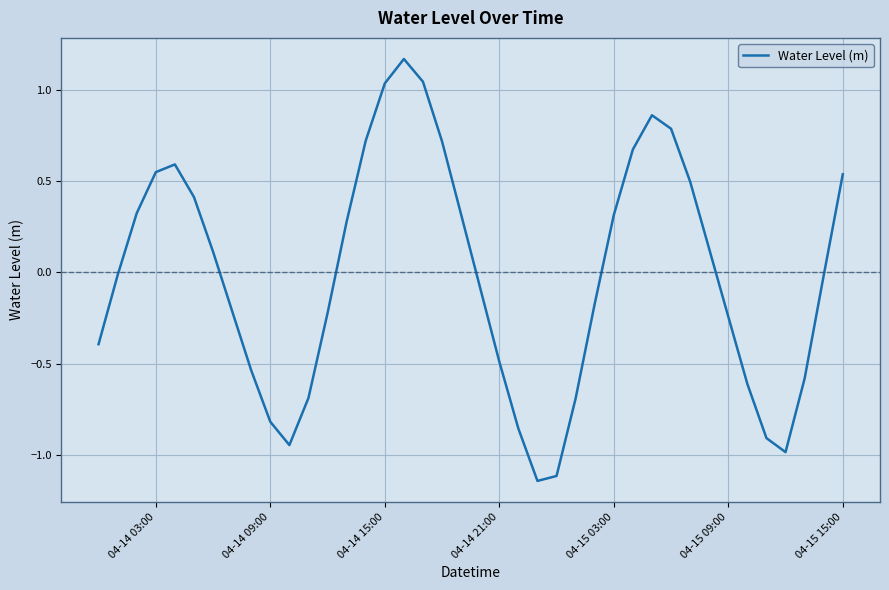

How many interior local peaks (higher than both neighbors) does the data have?

3